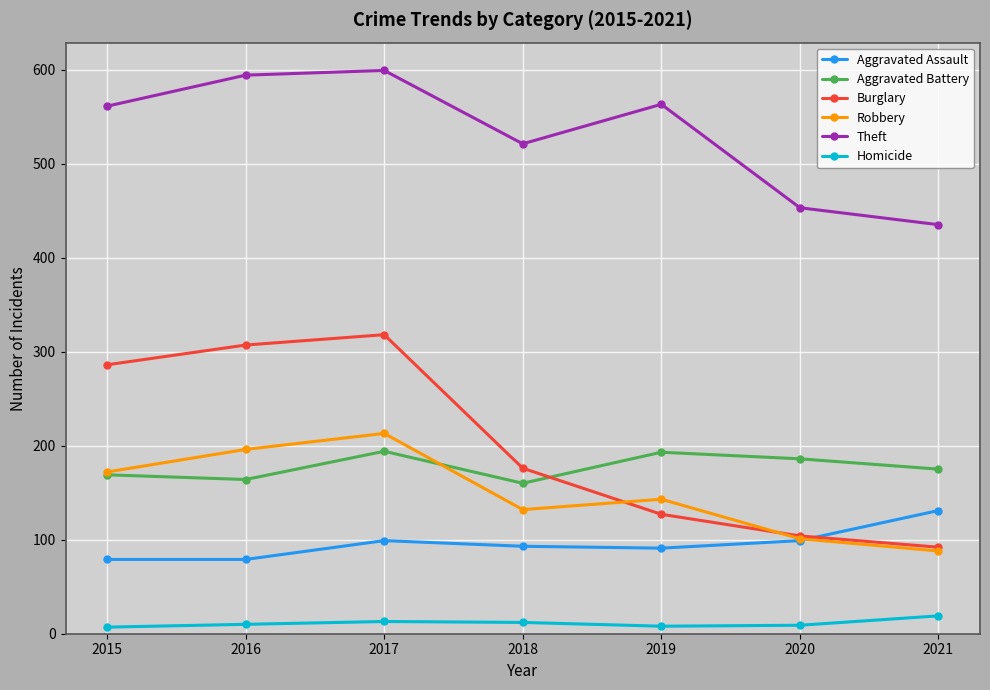

What is the spread (max minus min) of values at 2020?

444